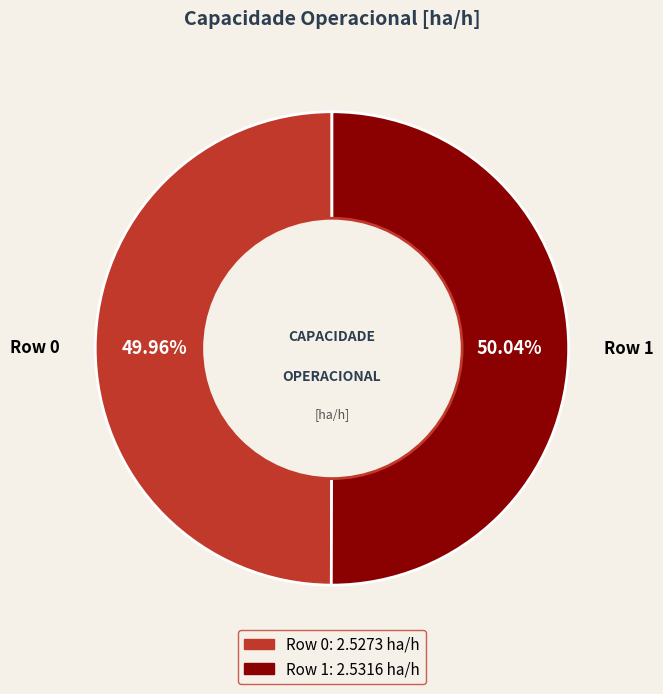

Is there any slice that represents more than half of the pie?

Yes